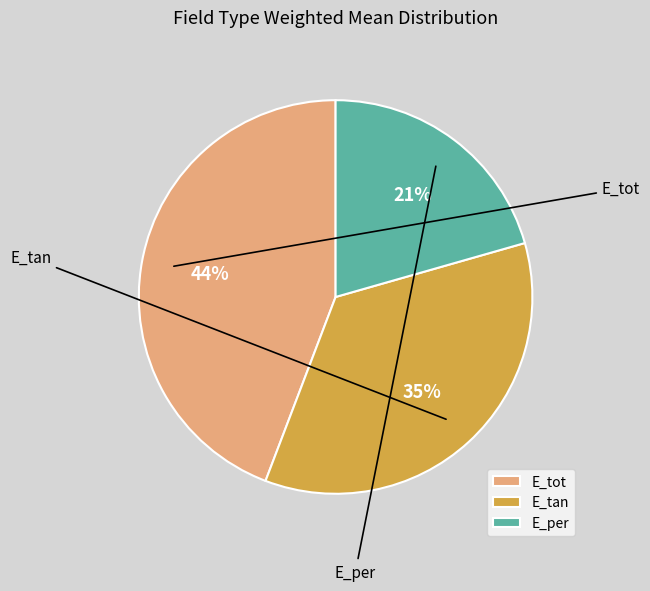

Rank the categories by value from highest to lowest.

E_tot, E_tan, E_per